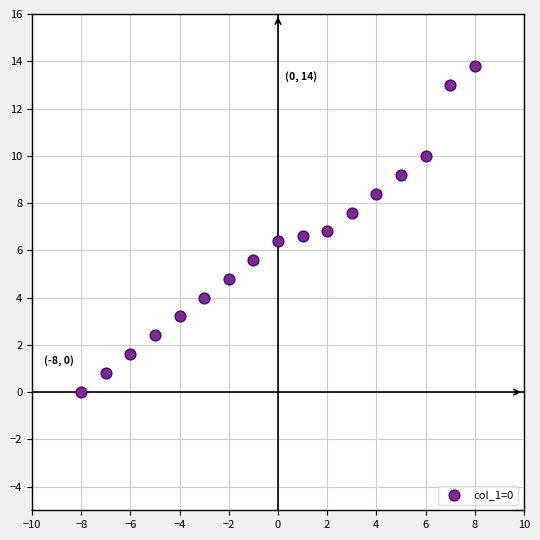

What is the range of X values (max minus min)?

16.0